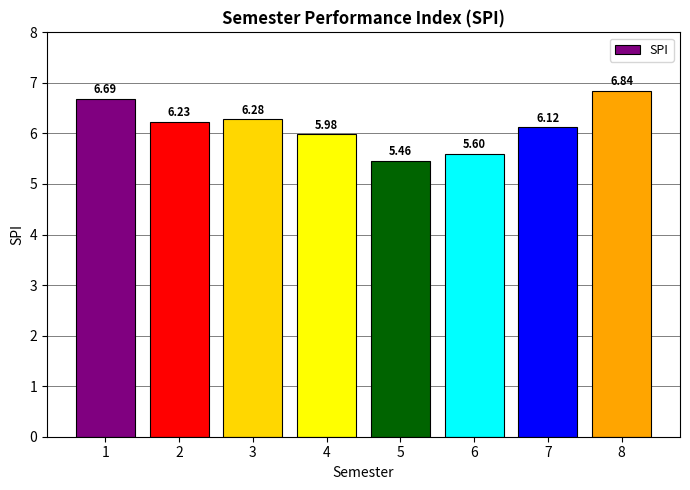

Is it true that the value at 6 is 7.3?

False